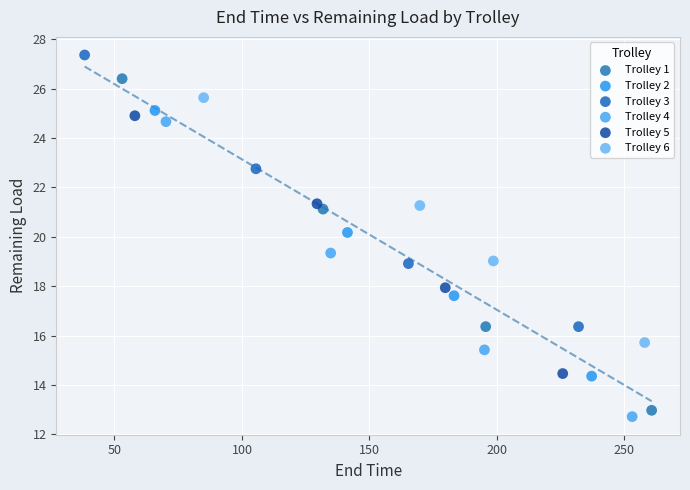

Which series reaches the maximum Y coordinate?

Trolley 3